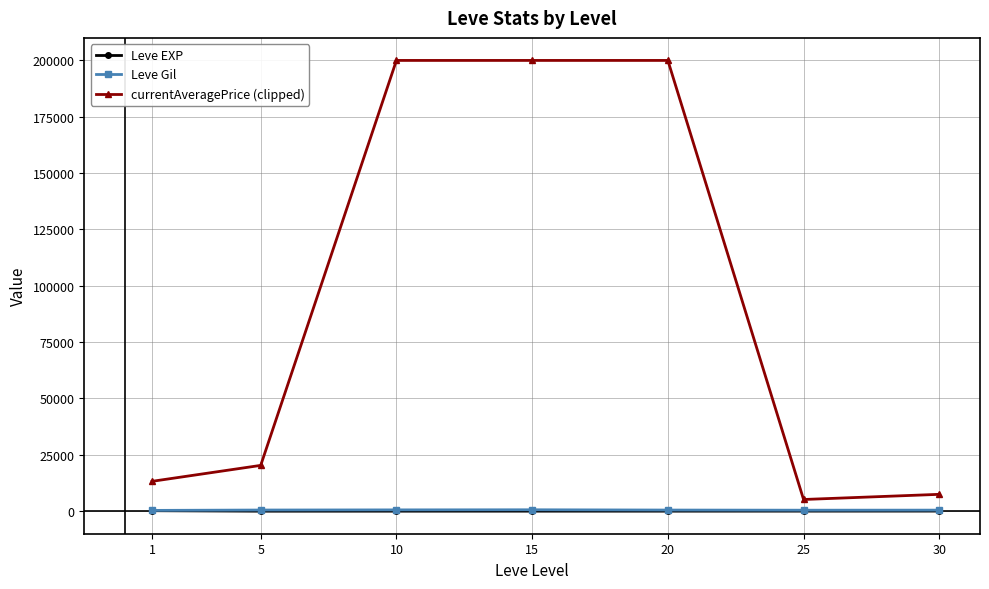

Which series has the largest total across all categories?

currentAveragePrice (clipped)